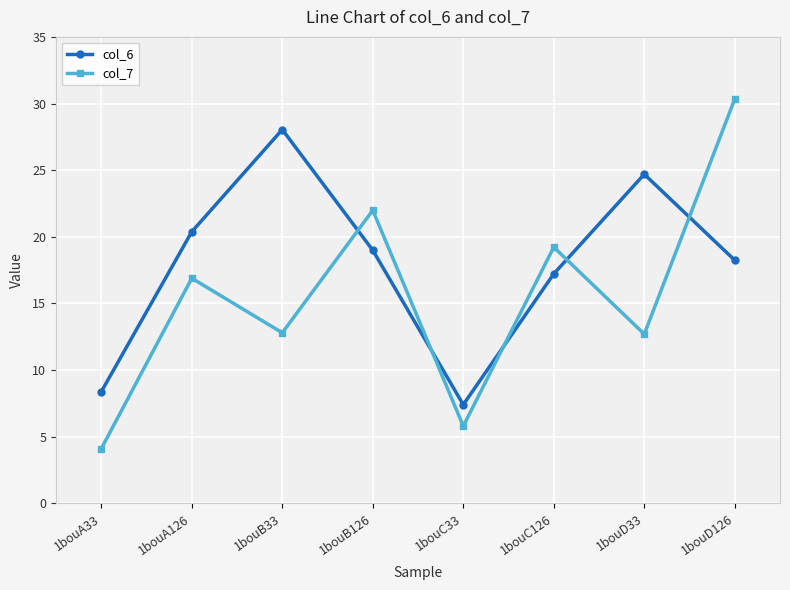

Between 1bouA33 and 1bouD33, which series saw the biggest shift?

col_6